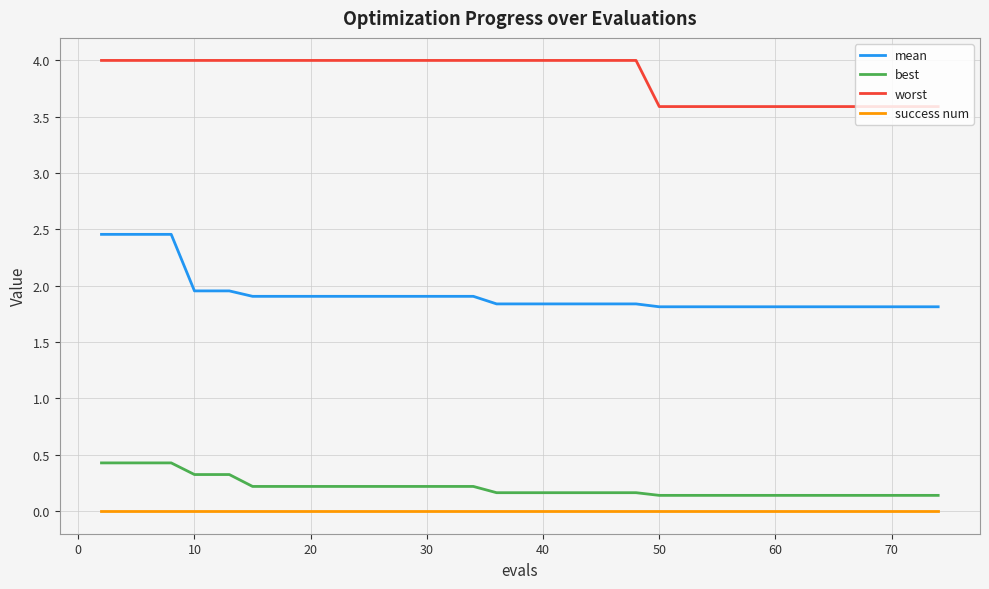

How many categories are shown in the chart?

40